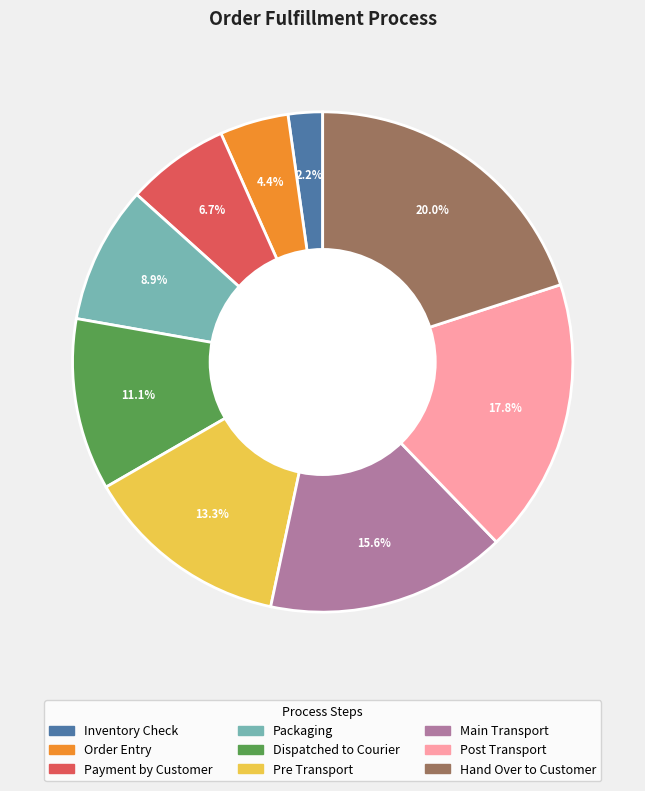

Approximately how many times larger is the value at Order Entry compared to Main Transport?

0.3